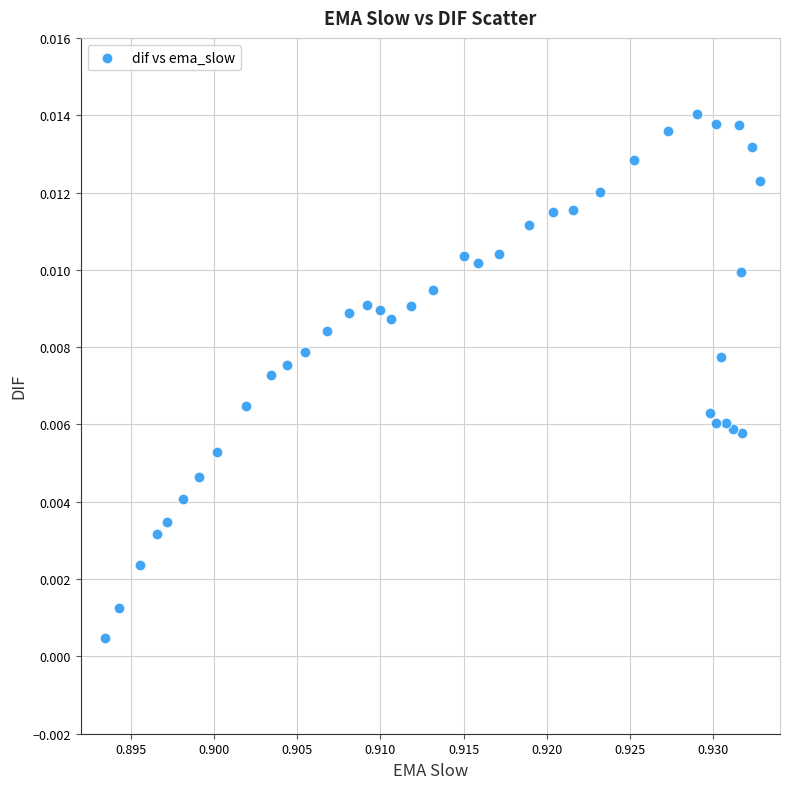

How many data points are displayed?

40